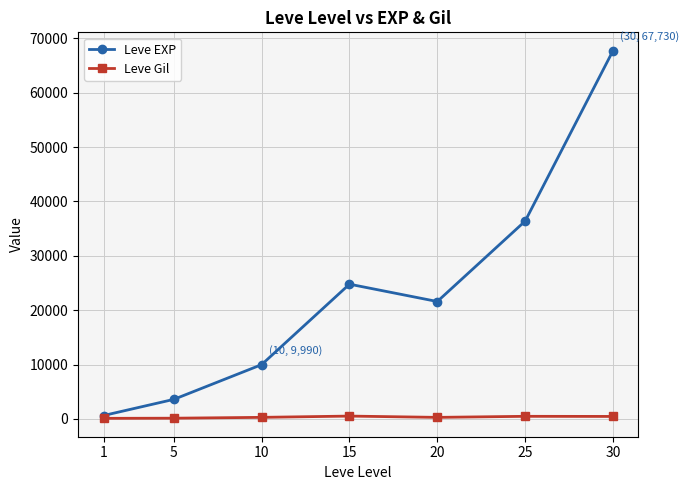

The Leve EXP series shows 3600 at 5. True or false?

True